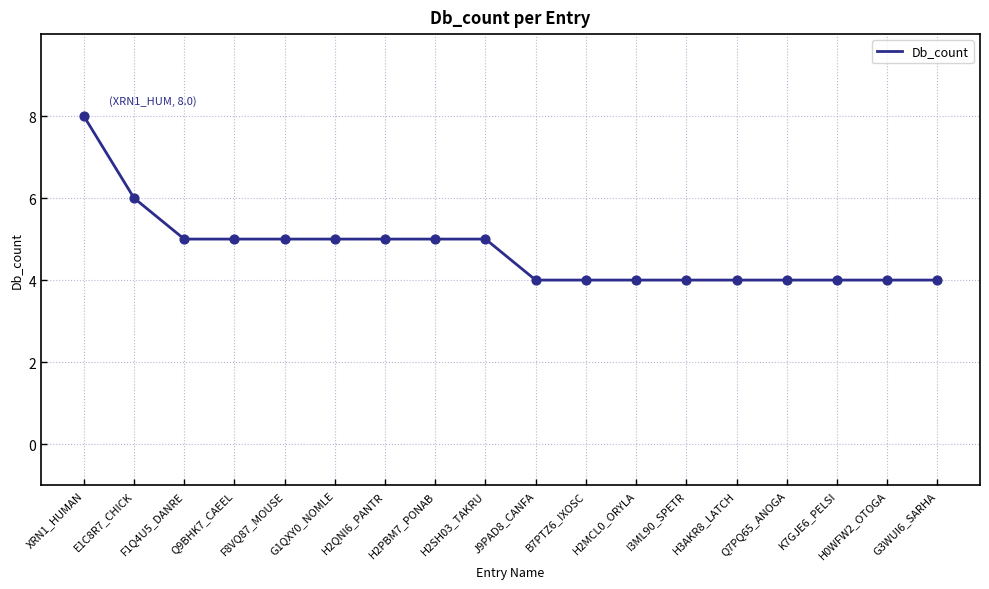

What is the ratio of the value at I3ML90_SPETR to the value at H2PBM7_PONAB?

0.8